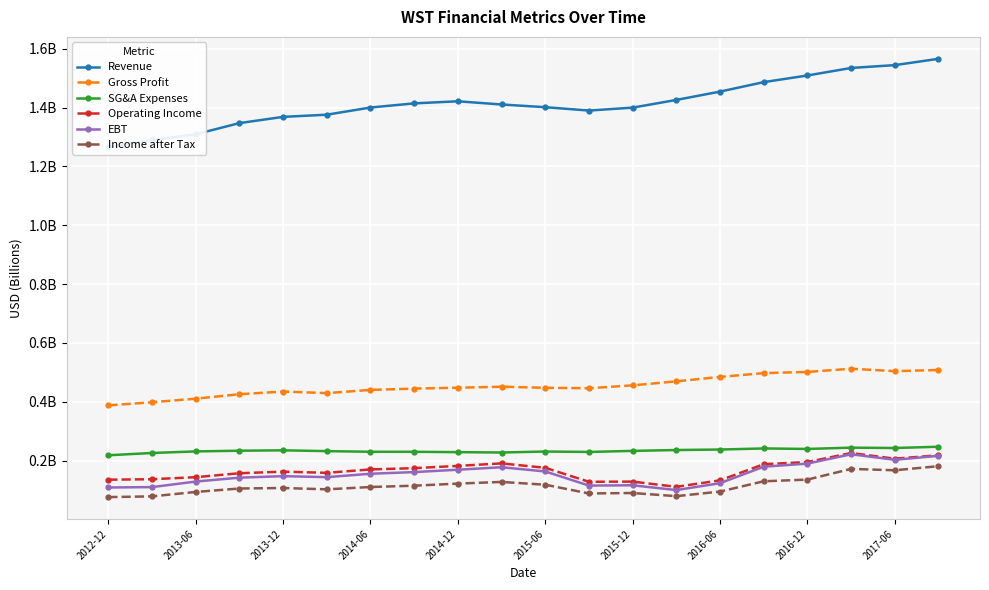

The EBT series shows 0.0 at 13. True or false?

False